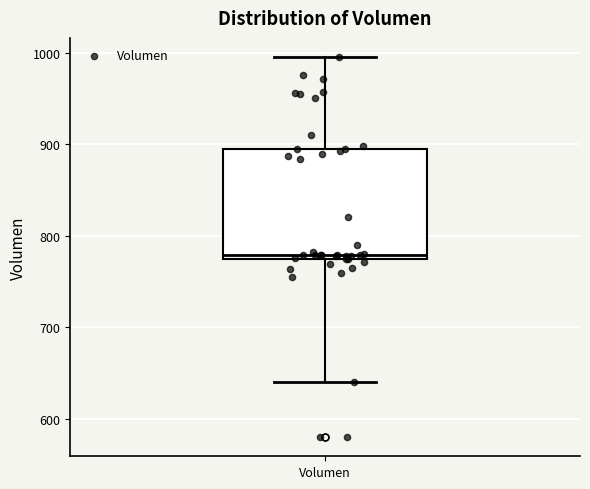

Transcribe this box plot: give where the median line is, the range the box spans, and where the two whiskers end, as read against the y-axis. The values are not printed on the chart, so give them approximately, as read against the axis.

median 780, box 770 to 890, whiskers 640 to 1000